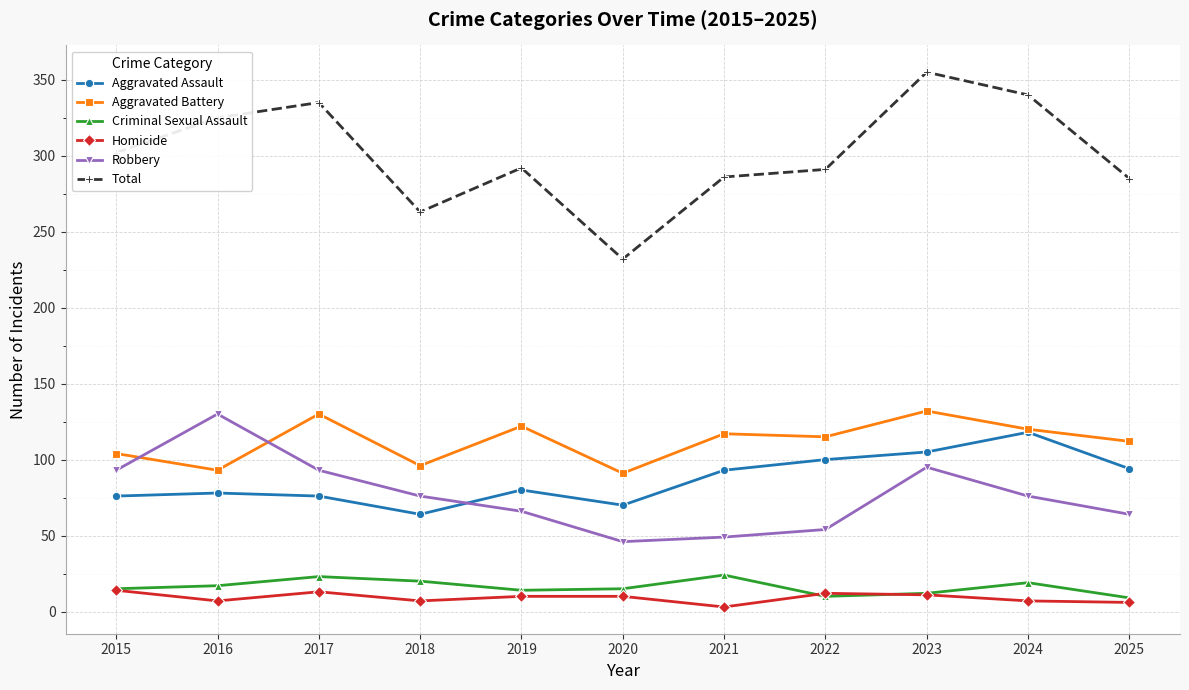

In Robbery, how many points are lower than both neighbors (excluding endpoints)?

1